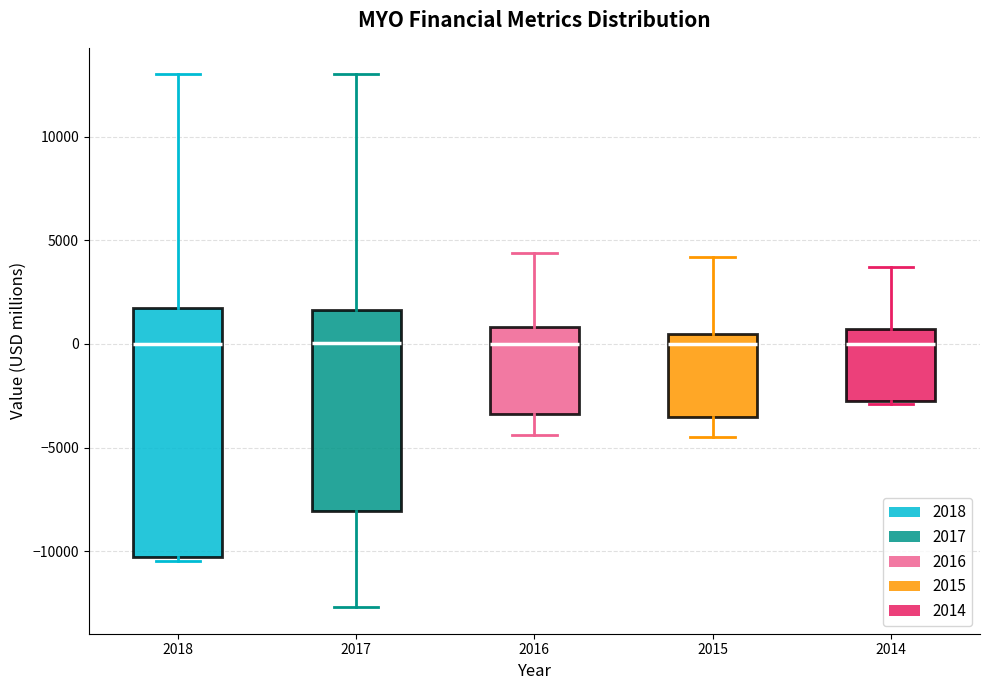

Reading left to right, read every box against the y-axis: the position of its median line, the range the box covers, and the ends of its whiskers. The values are not printed on the chart, so give them approximately, as read against the axis.

2018: median 0, box -10500 to 1500, whiskers -10500 (just below the box's lower edge) to 13000
2017: median 0, box -8000 to 1500, whiskers -12500 to 13000
2016: median 0, box -3500 to 1000, whiskers -4500 to 4500
2015: median 0, box -3500 to 500, whiskers -4500 to 4000
2014: median 0, box -2500 to 500, whiskers -3000 to 3500